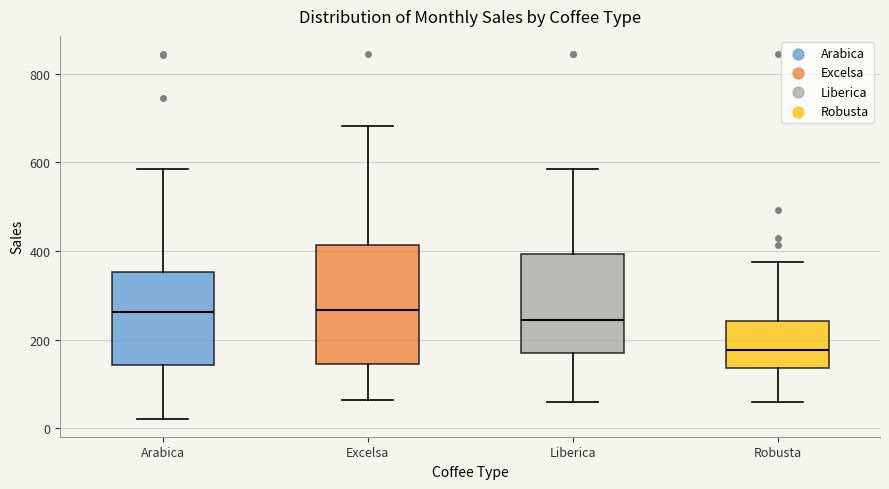

Reading left to right, read every box against the y-axis: the position of its median line, the range the box covers, and the ends of its whiskers. The values are not printed on the chart, so give them approximately, as read against the axis.

Arabica: median 260, box 140 to 360, whiskers 20 to 580
Excelsa: median 260, box 140 to 420, whiskers 60 to 680
Liberica: median 240, box 160 to 400, whiskers 60 to 580
Robusta: median 180, box 140 to 240, whiskers 60 to 380